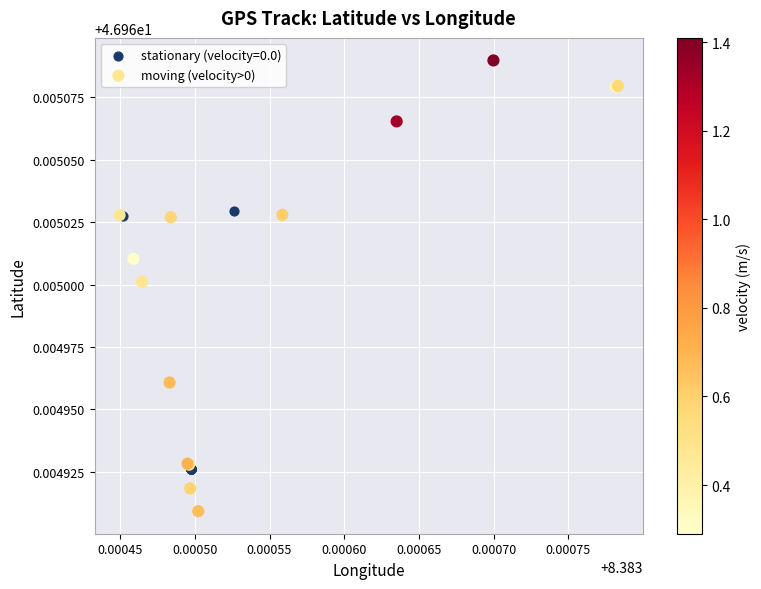

Which series contains the highest Y value?

moving (velocity>0)